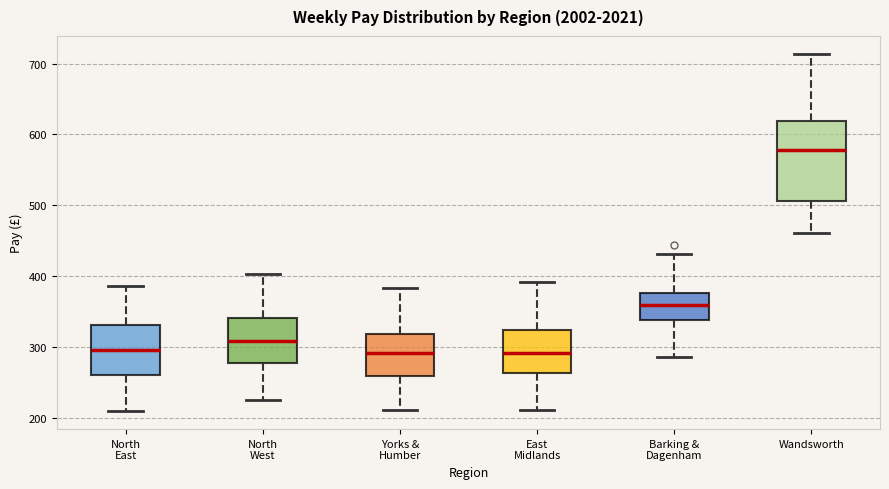

Reading left to right, read every box against the y-axis: the position of its median line, the range the box covers, and the ends of its whiskers. The values are not printed on the chart, so give them approximately, as read against the axis.

North East: median 300, box 260 to 330, whiskers 210 to 390
North West: median 310, box 280 to 340, whiskers 220 to 400
Yorks & Humber: median 290, box 260 to 320, whiskers 210 to 380
East Midlands: median 290, box 260 to 320, whiskers 210 to 390
Barking & Dagenham: median 360, box 340 to 380, whiskers 290 to 430
Wandsworth: median 580, box 510 to 620, whiskers 460 to 710